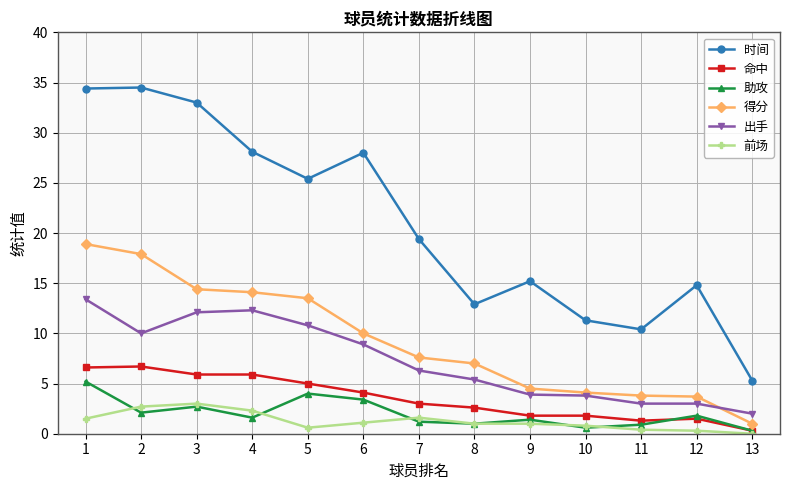

Where is 命中 nearest to the value 3?

7